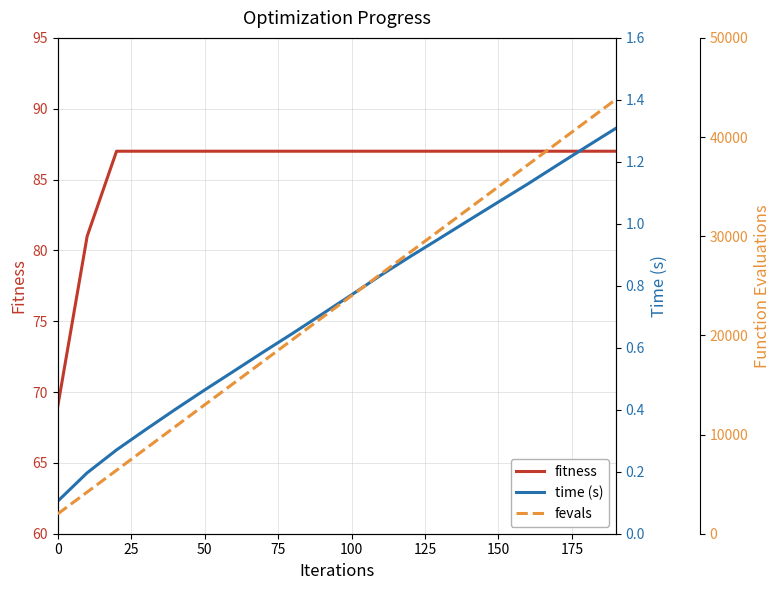

True or false: time (s) has more than 0 points higher than both neighbors.

False